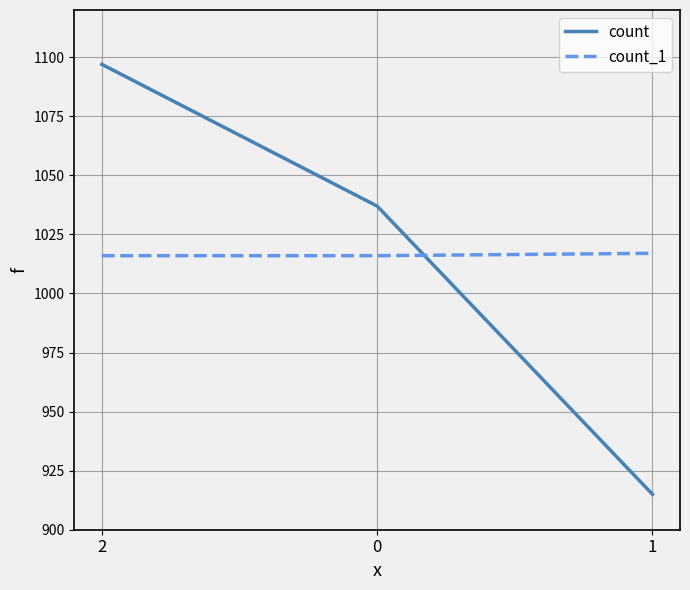

Read the count value at 2.

1097